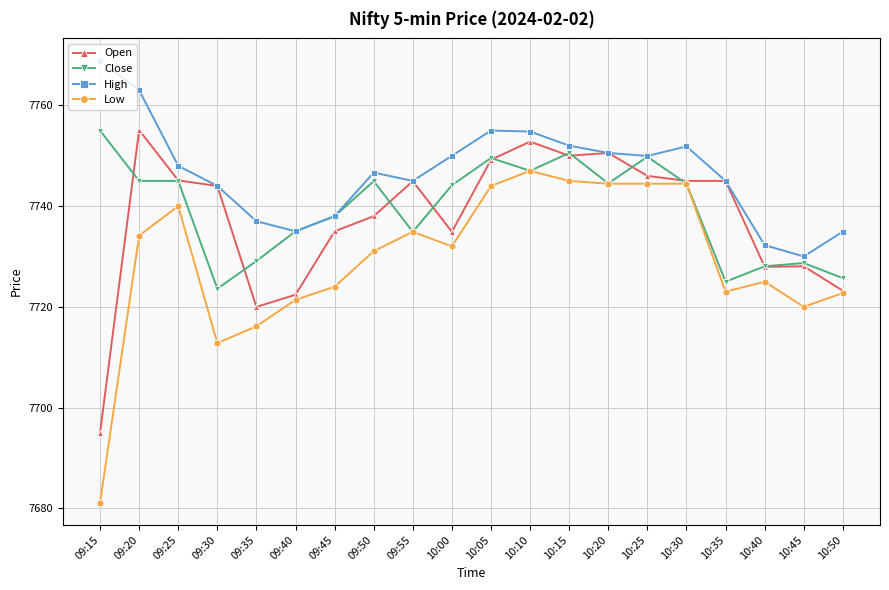

Count the number of data series in this chart.

4